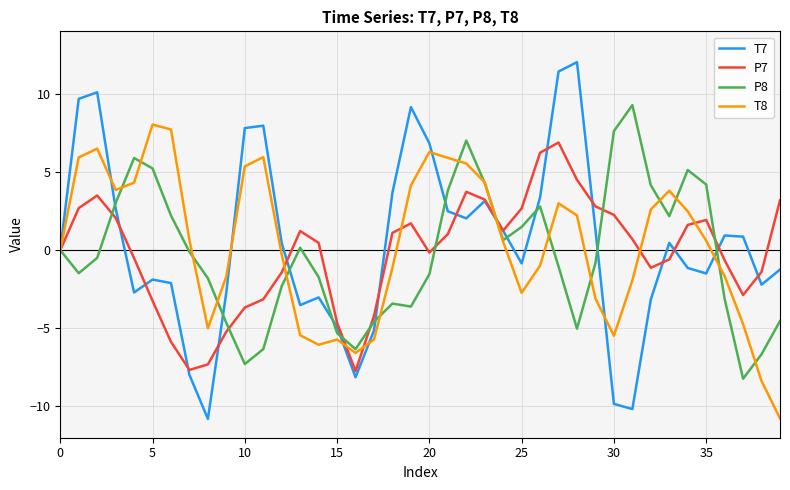

Rank the series by their maximum value, from highest to lowest.

T7, P8, T8, P7